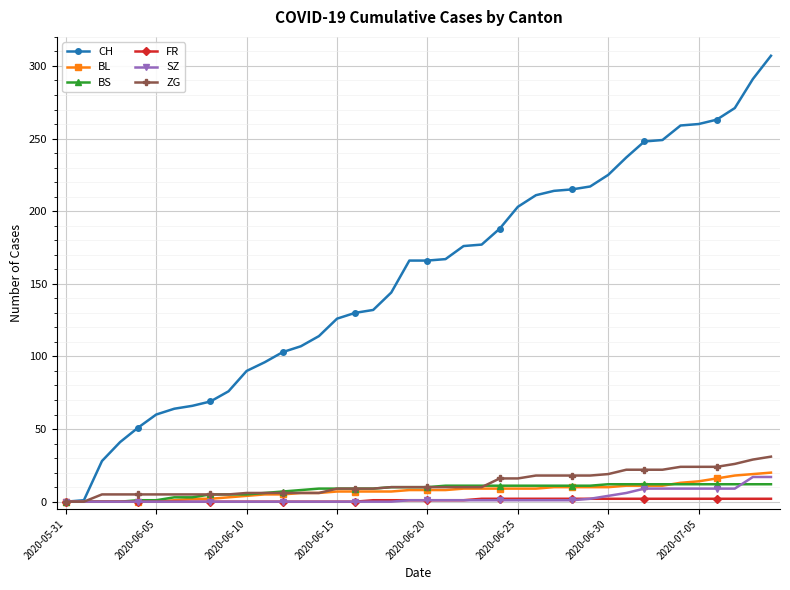

Which series has the widest spread of values?

CH